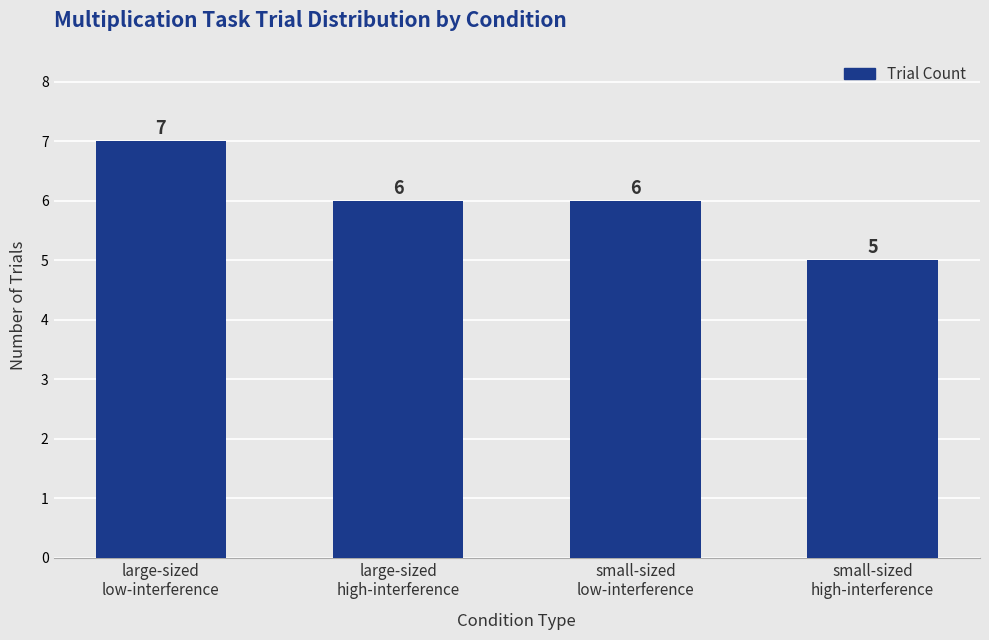

What is the sum of all values?

24